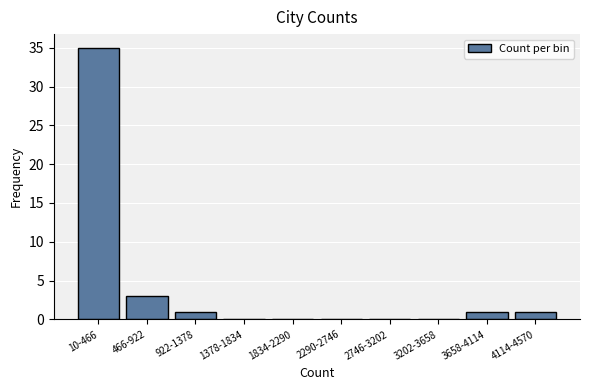

Reading left to right, what are all the values shown in this chart?

10-466=35	466-922=3	922-1378=1	1378-1834=0	1834-2290=0	2290-2746=0	2746-3202=0	3202-3658=0	3658-4114=1	4114-4570=1